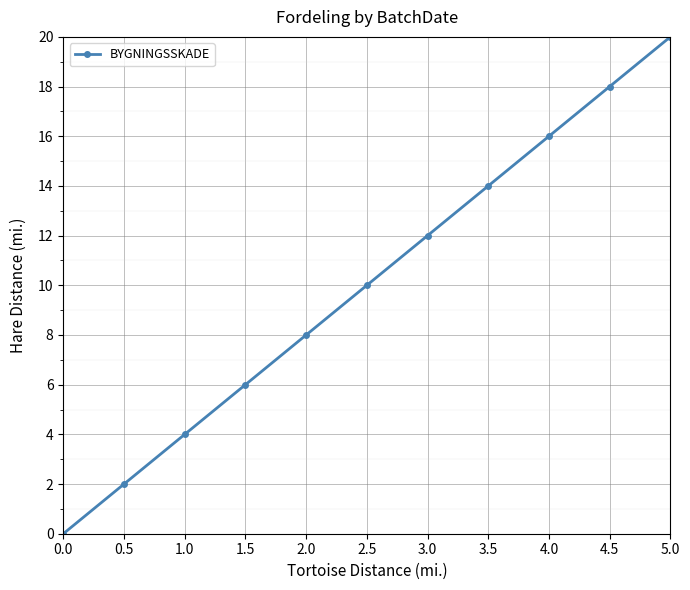

Count the values in the range 4 to 16.

7